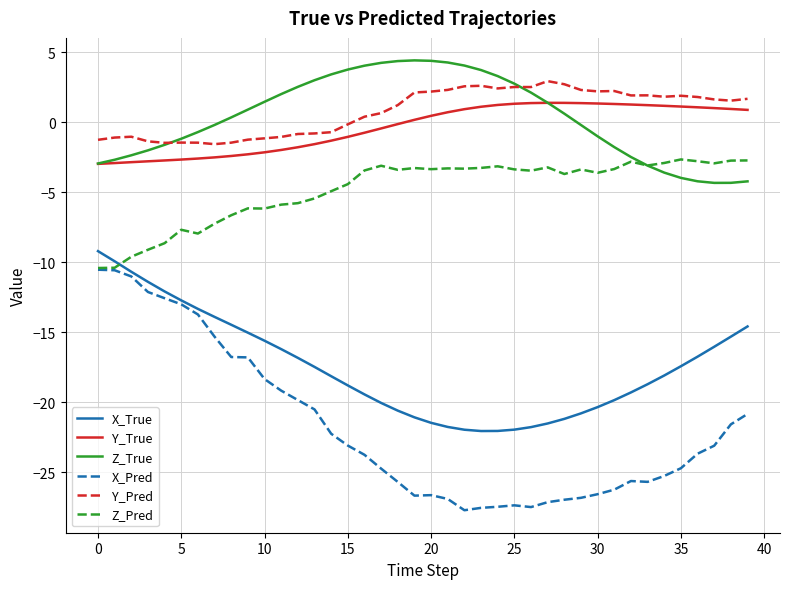

What is the minimum value for X_Pred?

-27.7